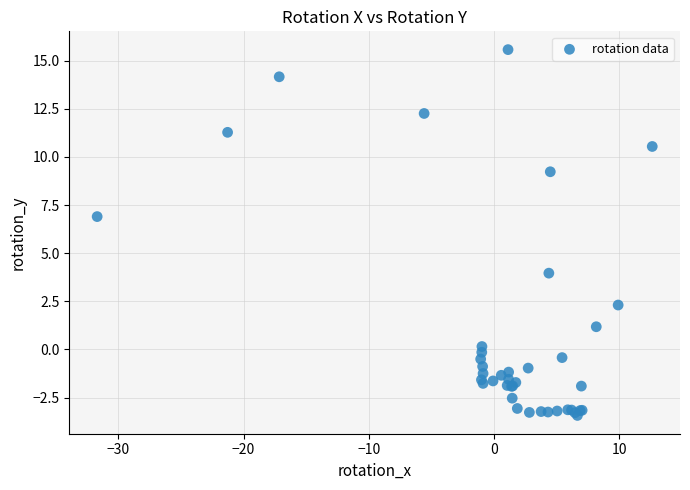

What Y value in the scatter plot is closest to 6?

6.9